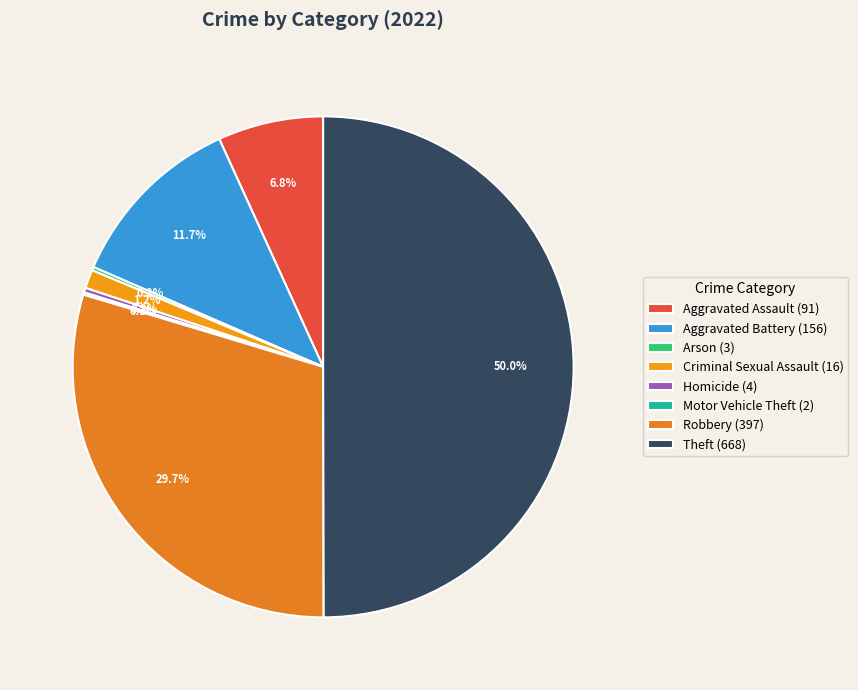

Is there a majority slice in this chart?

No